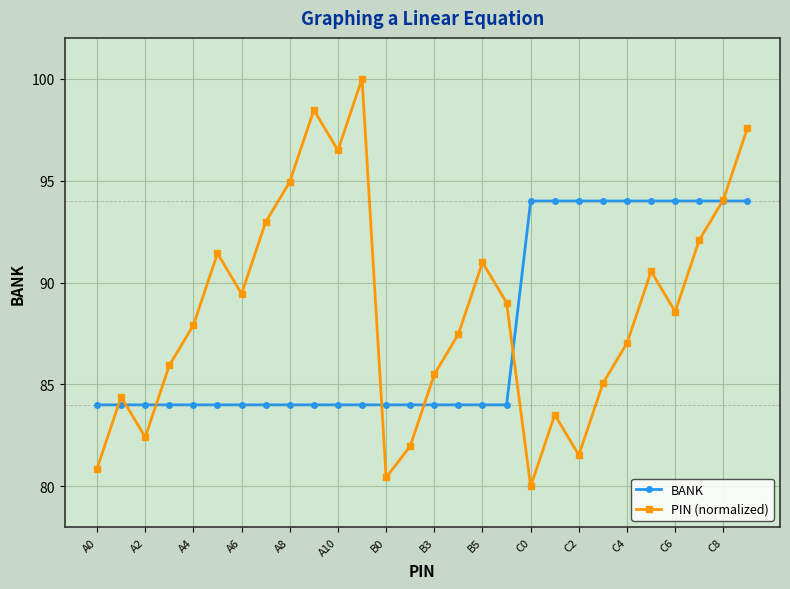

At how many categories does at least one series exceed 97?

3